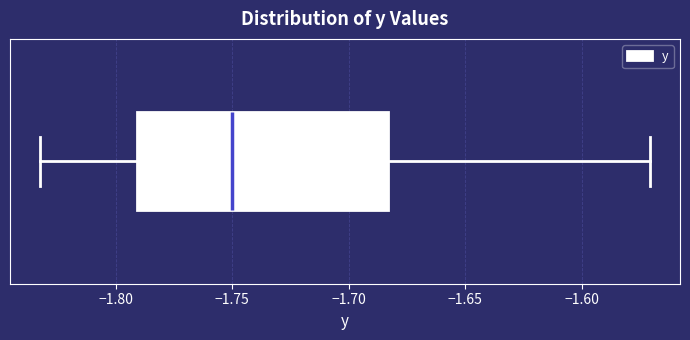

Transcribe this box plot: give where the median line is, the range the box spans, and where the two whiskers end, as read against the x-axis. The values are not printed on the chart, so give them approximately, as read against the axis.

median -1.750, box -1.790 to -1.685, whiskers -1.830 to -1.570